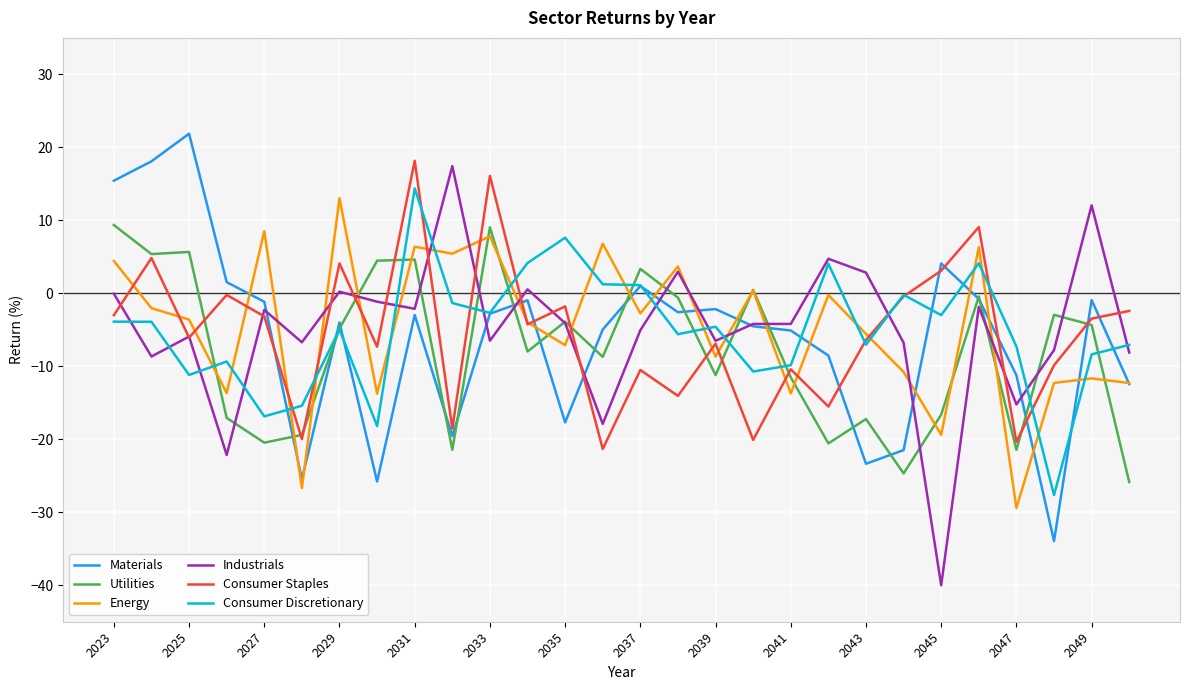

What is the lowest value of the Consumer Staples series?

-21.3